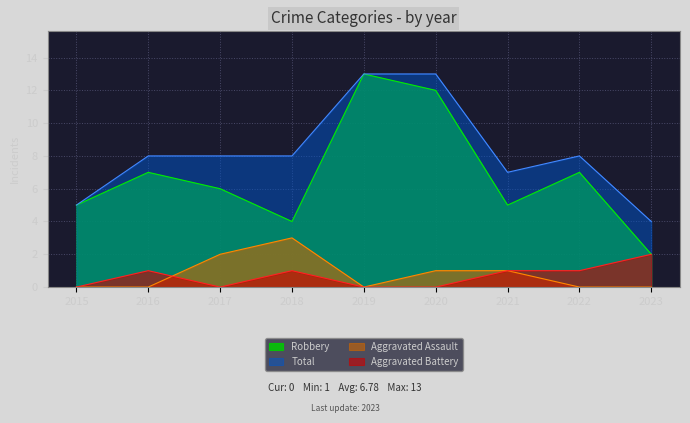

What is the difference between the Robbery values at 2015 and 2020?

7